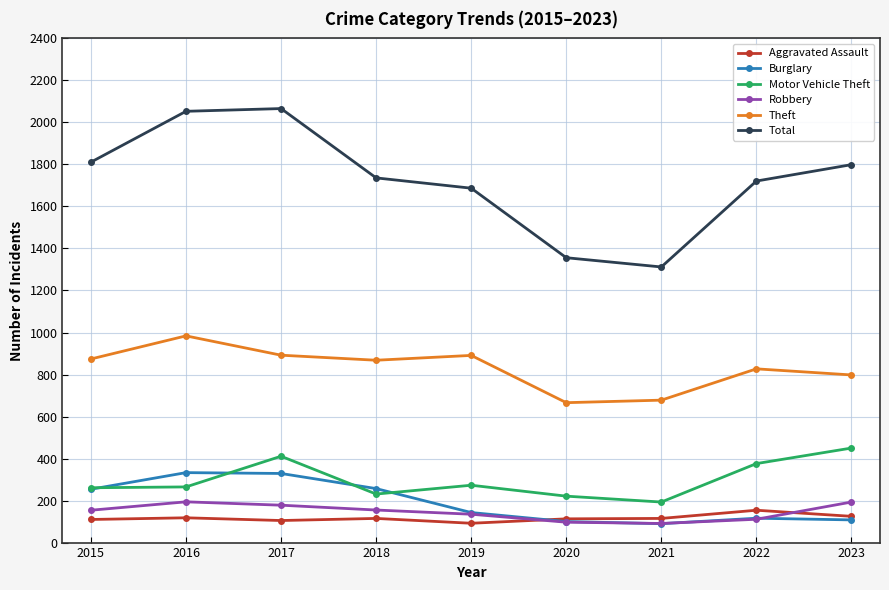

Read the Robbery value at 2019, to the nearest 10.

140